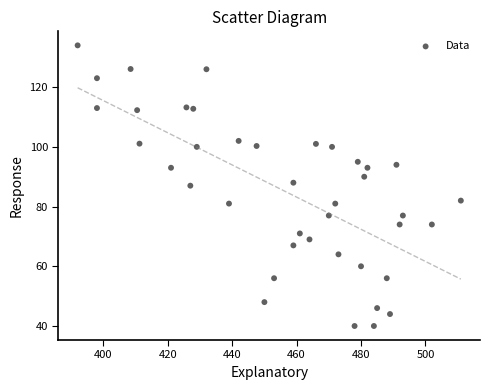

What is the range of X values (max minus min)?

119.0